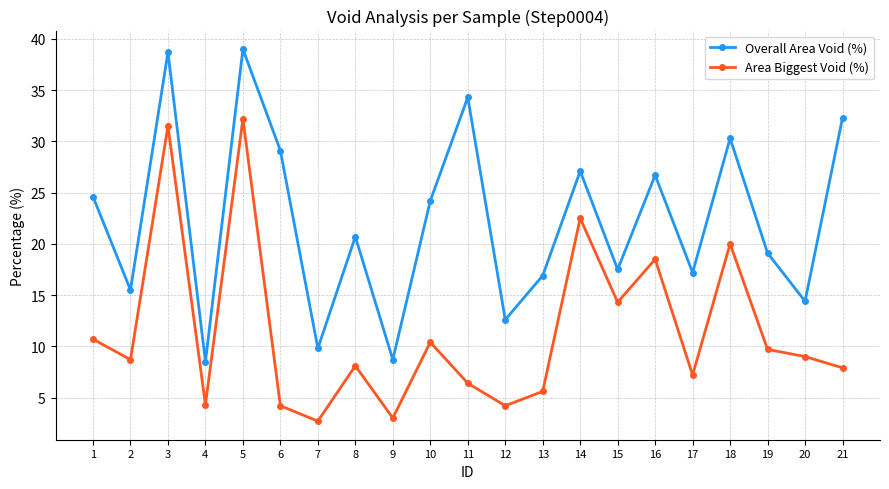

How many interior local valleys does the Area Biggest Void (%) series have?

7